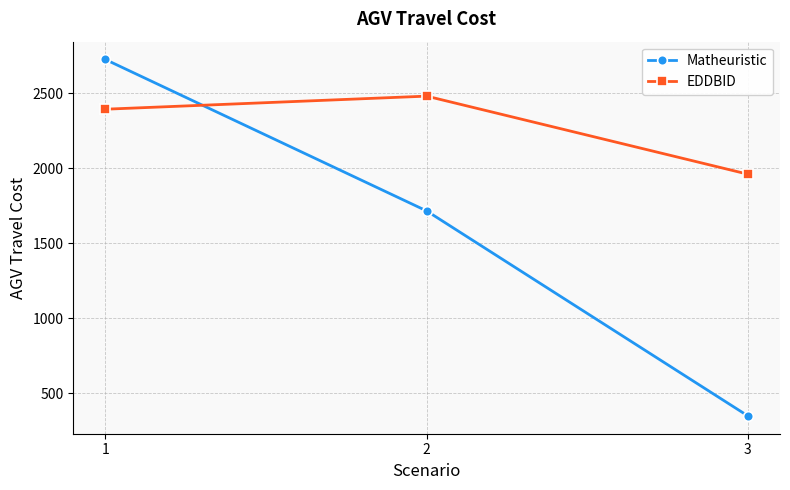

At which category is the sum across all series the highest?

1